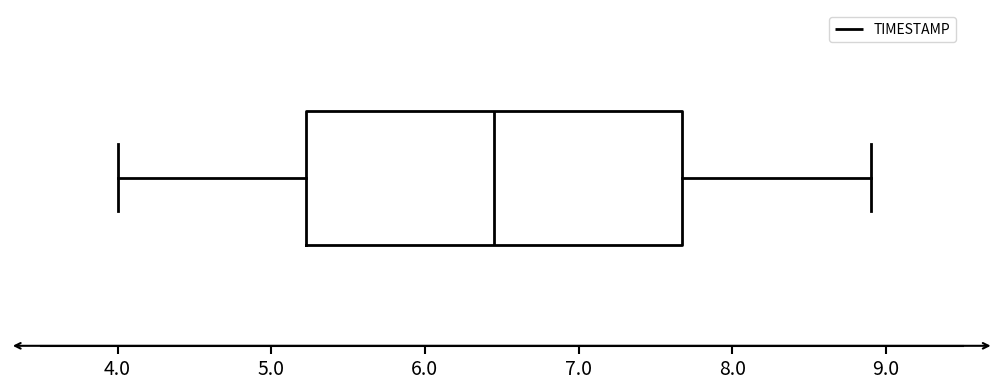

Read this box plot against the x-axis: the position of the median line, the range covered by the box, and the ends of both whiskers. The values are not printed on the chart, so give them approximately, as read against the axis.

median 6.5, box 5.2 to 7.7, whiskers 4.0 to 8.9